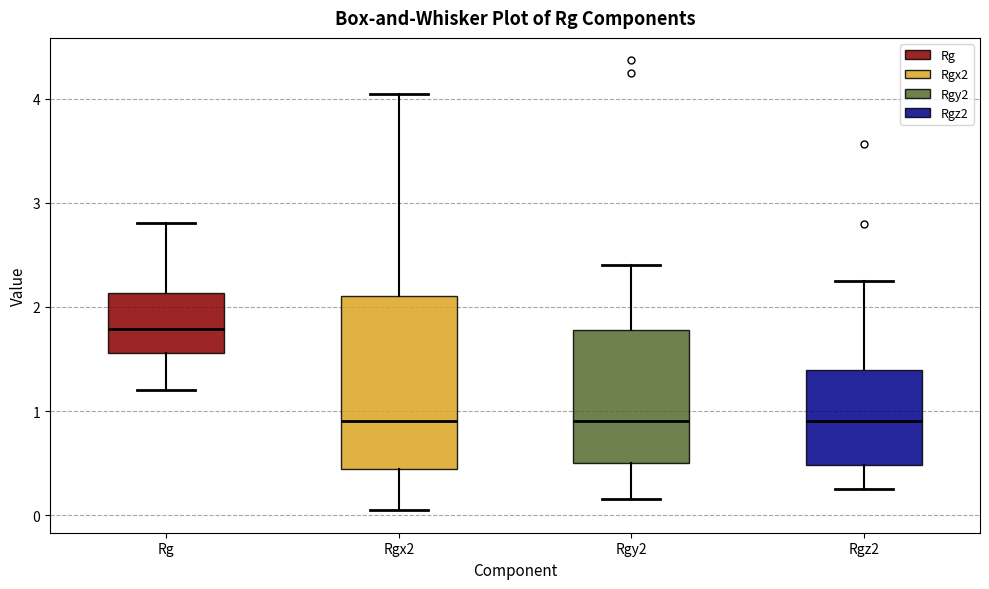

Reading left to right, transcribe this box plot: for each box, give where its median line is, the range the box spans, and where its two whiskers end, as read against the y-axis. The values are not printed on the chart, so give them approximately, as read against the axis.

Rg: median 1.8, box 1.6 to 2.1, whiskers 1.2 to 2.8
Rgx2: median 0.9, box 0.4 to 2.1, whiskers 0.0 to 4.0
Rgy2: median 0.9, box 0.5 to 1.8, whiskers 0.2 to 2.4
Rgz2: median 0.9, box 0.5 to 1.4, whiskers 0.2 to 2.2